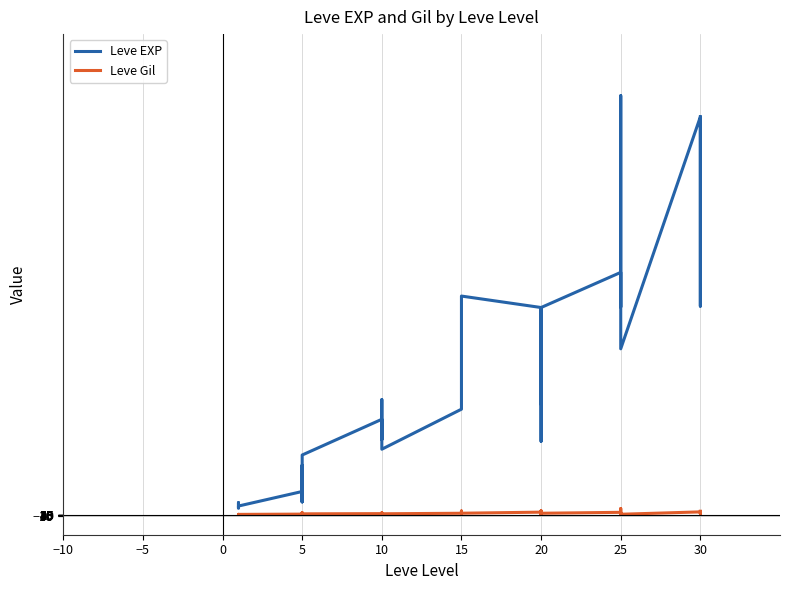

What is the minimum value shown in the chart?

101